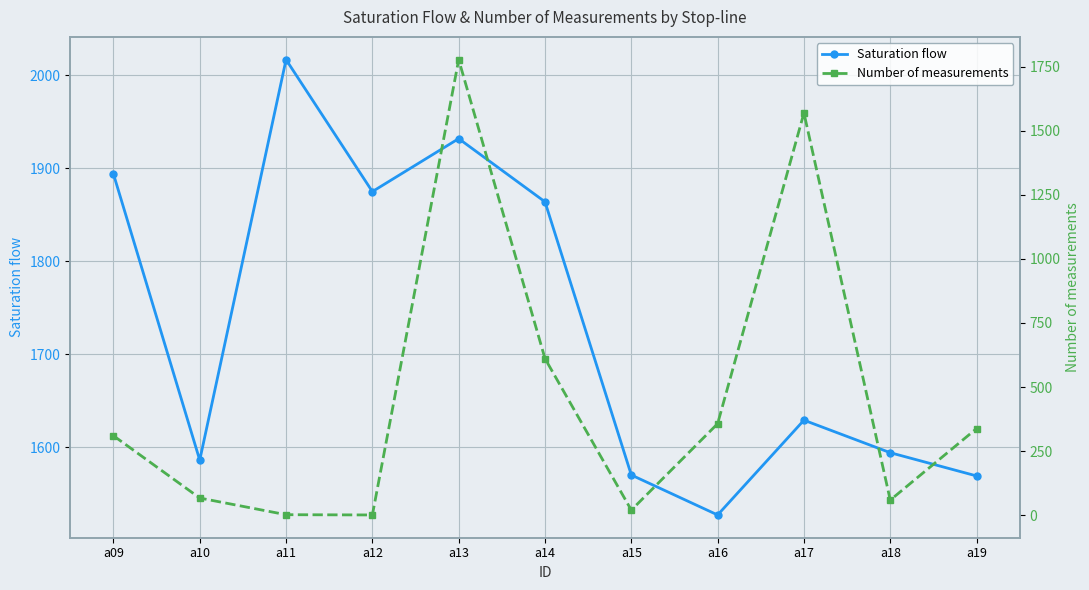

What is the lowest value of the Saturation flow series?

1527